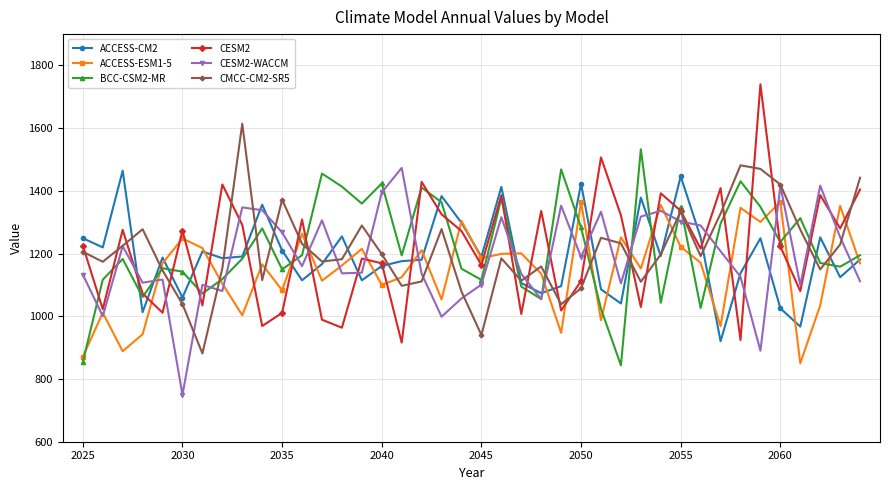

True or false: BCC-CSM2-MR and ACCESS-ESM1-5 cross at least once.

True